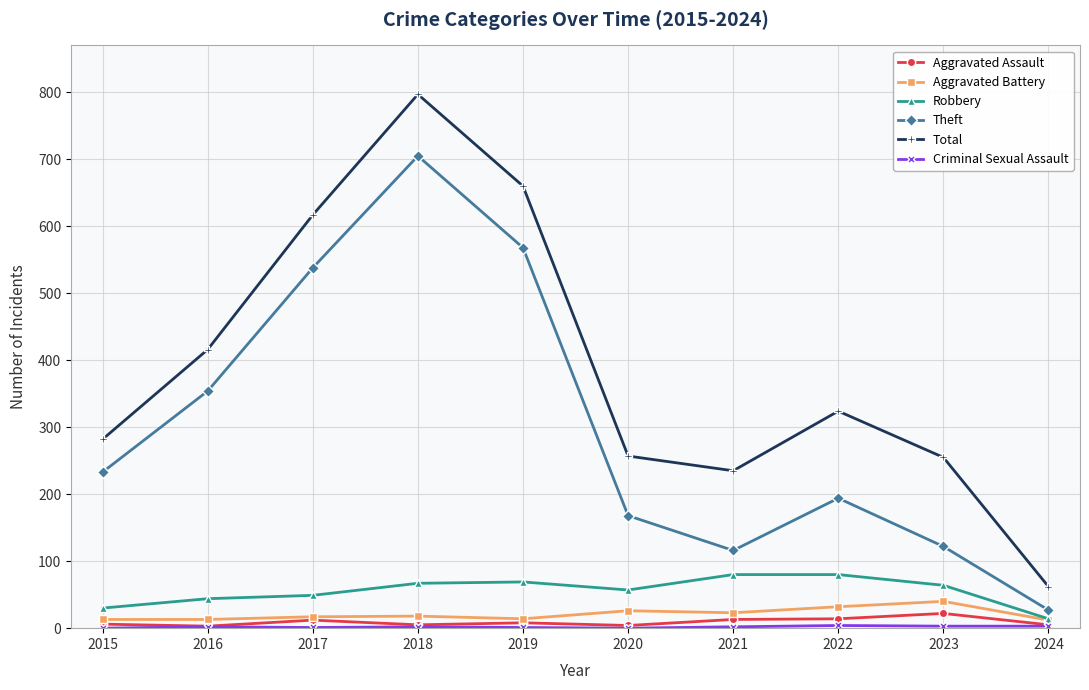

True or false: Aggravated Battery and Total intersect in this chart.

False